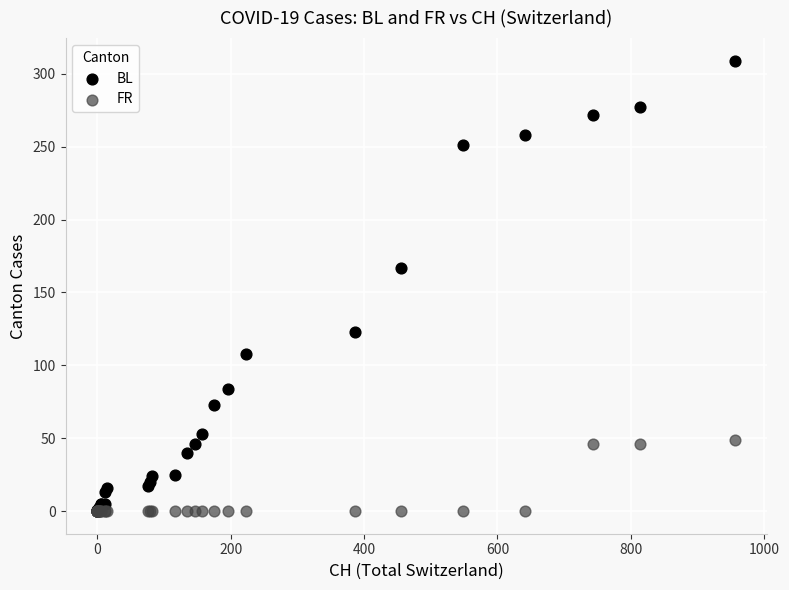

In the BL series, what Y value is closest to 154?

167